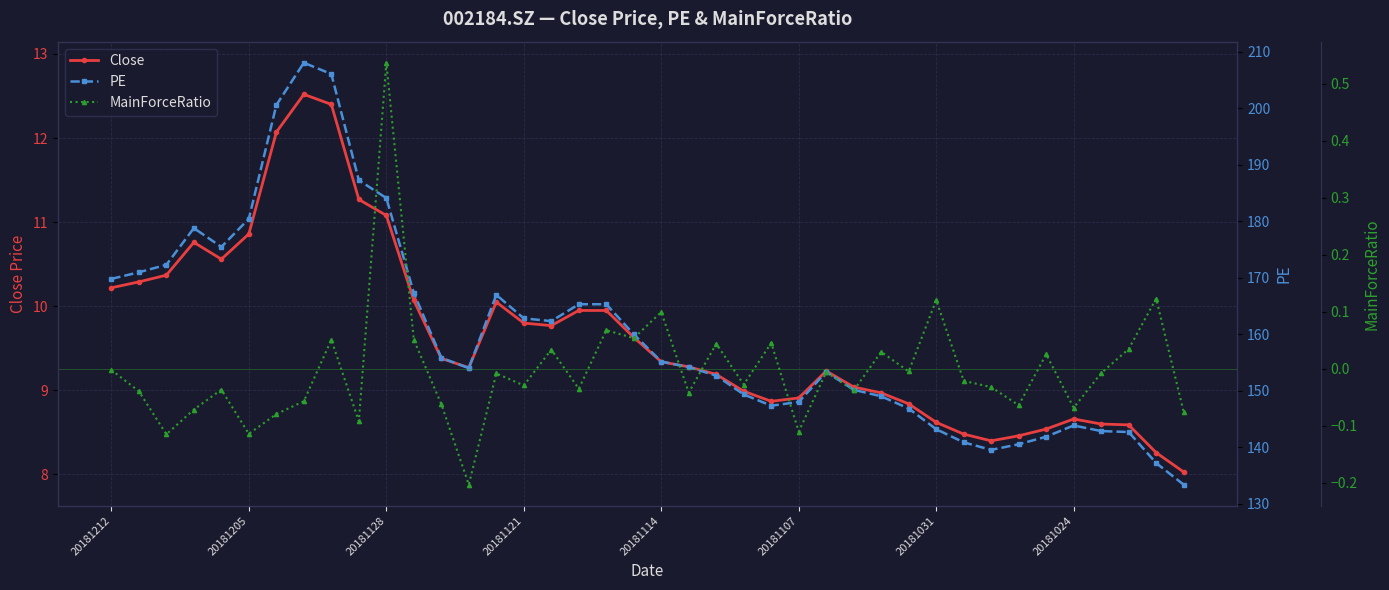

What is the total value across all series at 28?

158.0